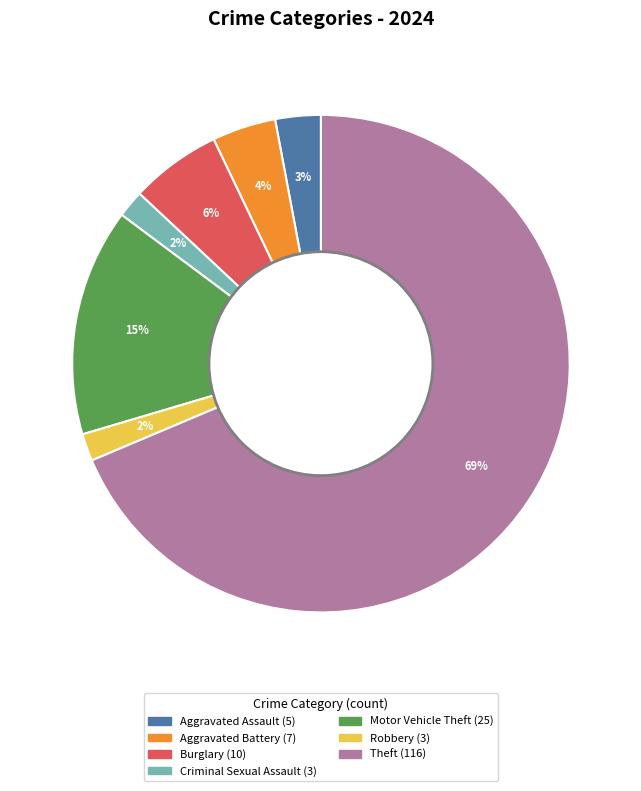

To the nearest percent, what is the average slice percentage?

14%